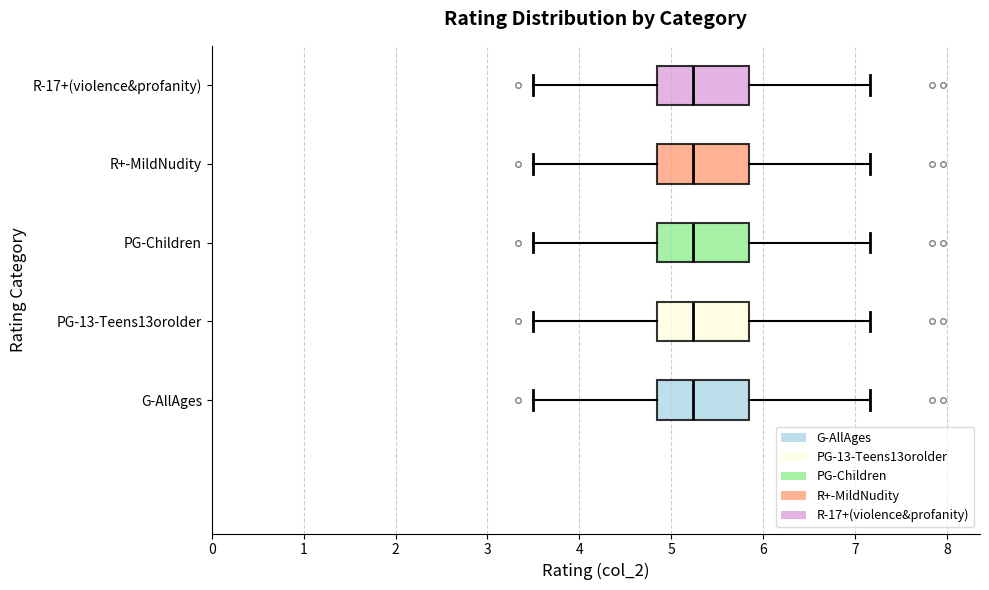

Where is the right edge of the box for G-AllAges on the x-axis? The values are not printed on the chart, so give them approximately, as read against the axis.

5.8